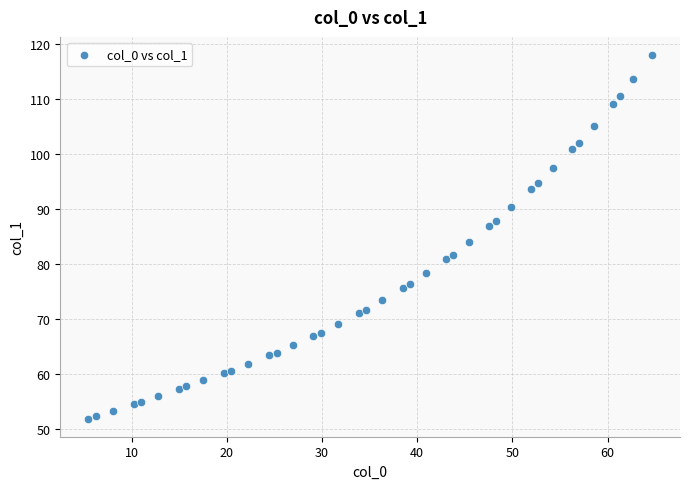

What is the range of X values (max minus min)?

59.2